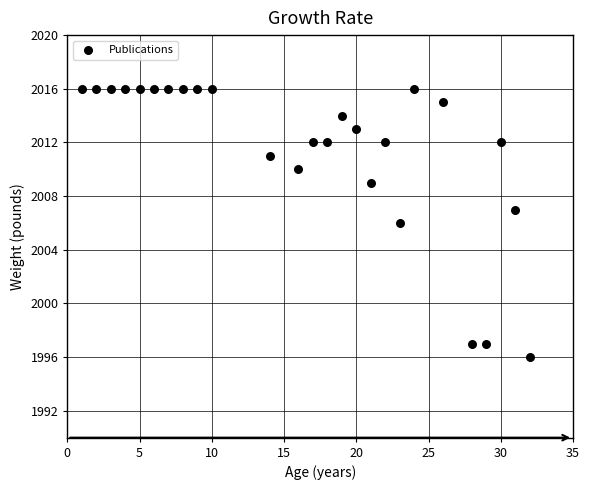

What is the range of Y values (max minus min)?

20